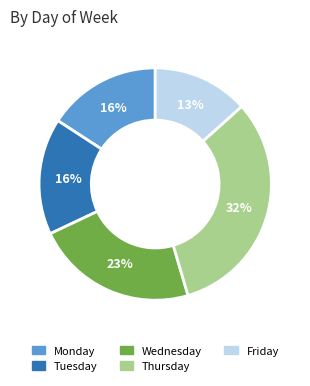

Which slice is the largest?

Thursday